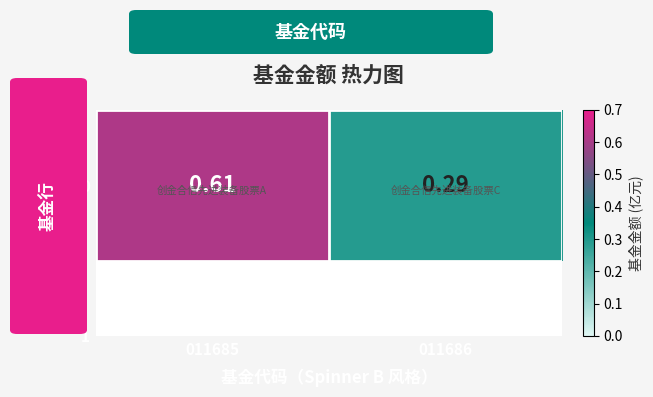

Reading left to right, what are all the values shown in this chart?

011685=0.6	011686=0.3